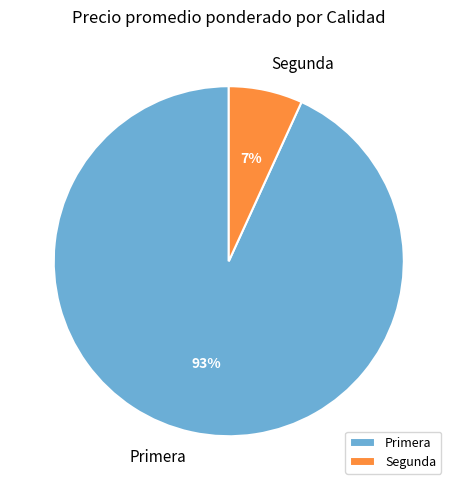

The Primera slice represents 1% of the pie. True or false?

False